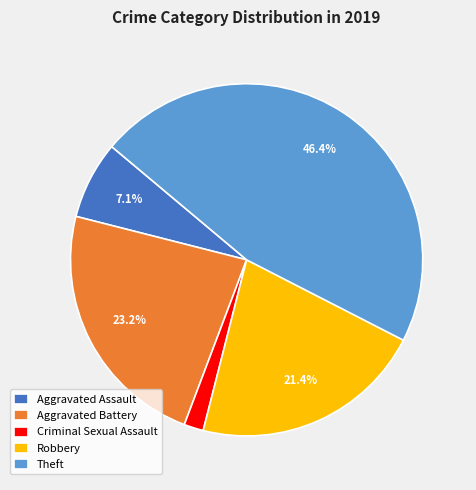

How many segments does this pie chart have?

5